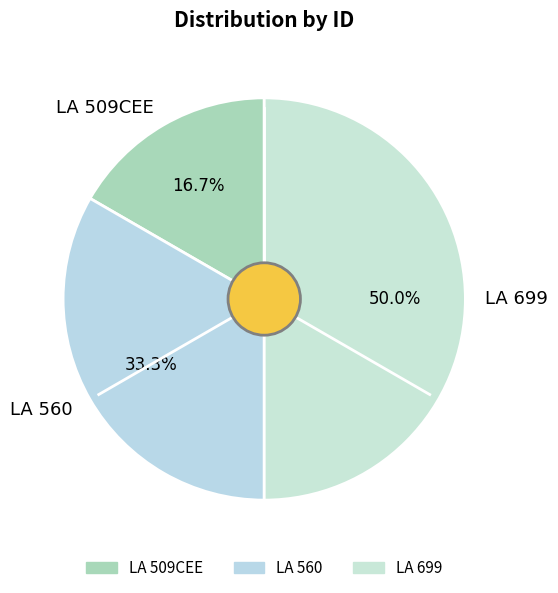

Count the number of slices in the pie.

3